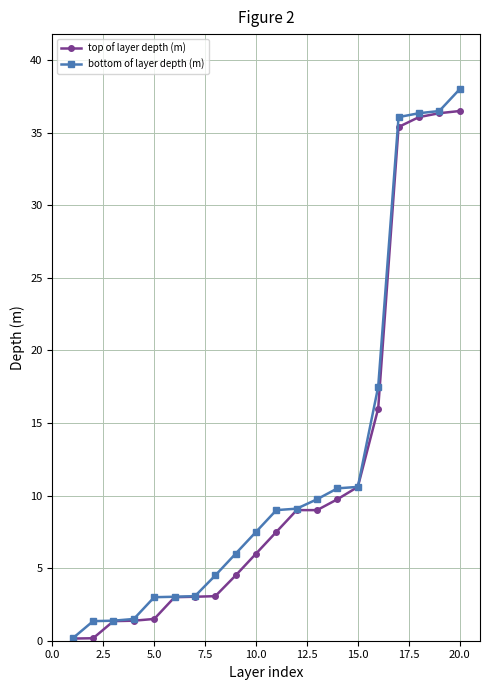

What is the value of the bottom of layer depth (m) point at the 16th from the left?

17.5